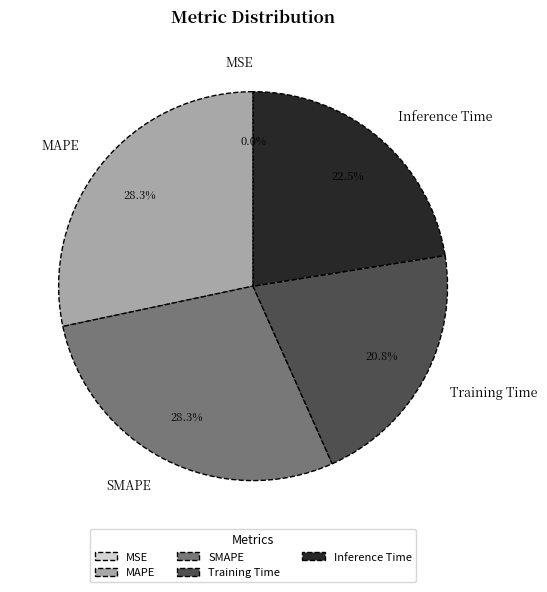

What percentage is NOT represented by Training Time?

79.2%